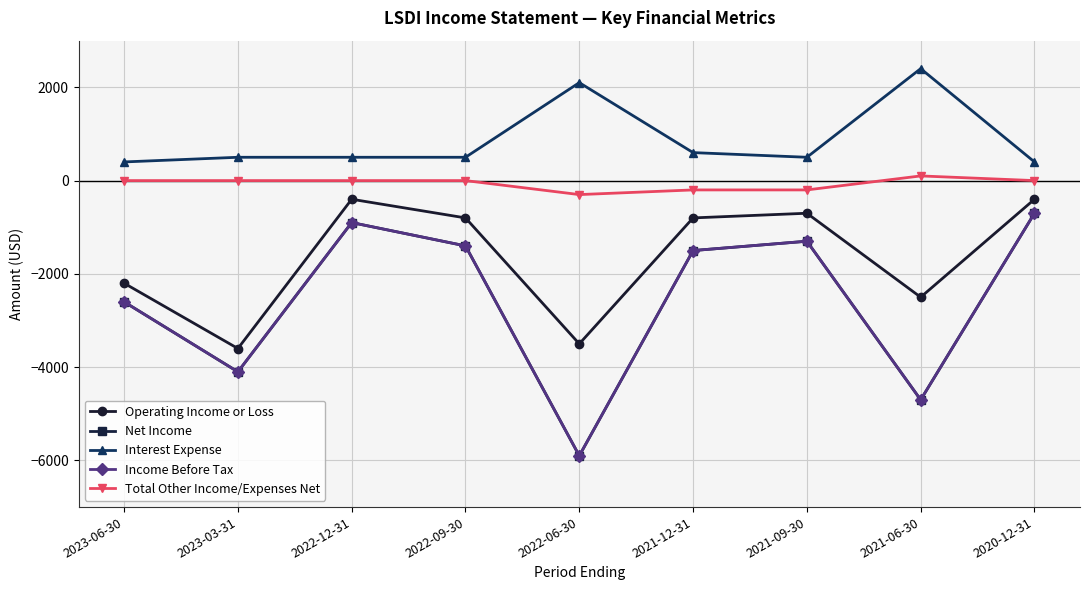

Reading left to right, list all the values displayed in this chart.

Operating Income or Loss: -2200	-3600	-400	-800	-3500	-800	-700	-2500	-400
Net Income: -2600	-4100	-900	-1400	-5900	-1500	-1300	-4700	-700
Interest Expense: 400	500	500	500	2100	600	500	2400	400
Income Before Tax: -2600	-4100	-900	-1400	-5900	-1500	-1300	-4700	-700
Total Other Income/Expenses Net: 0	0	0	0	-300	-200	-200	100	0